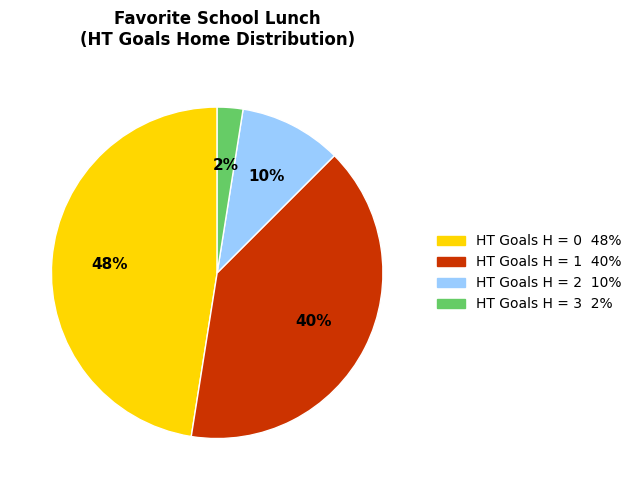

Is there a majority slice in this chart?

No